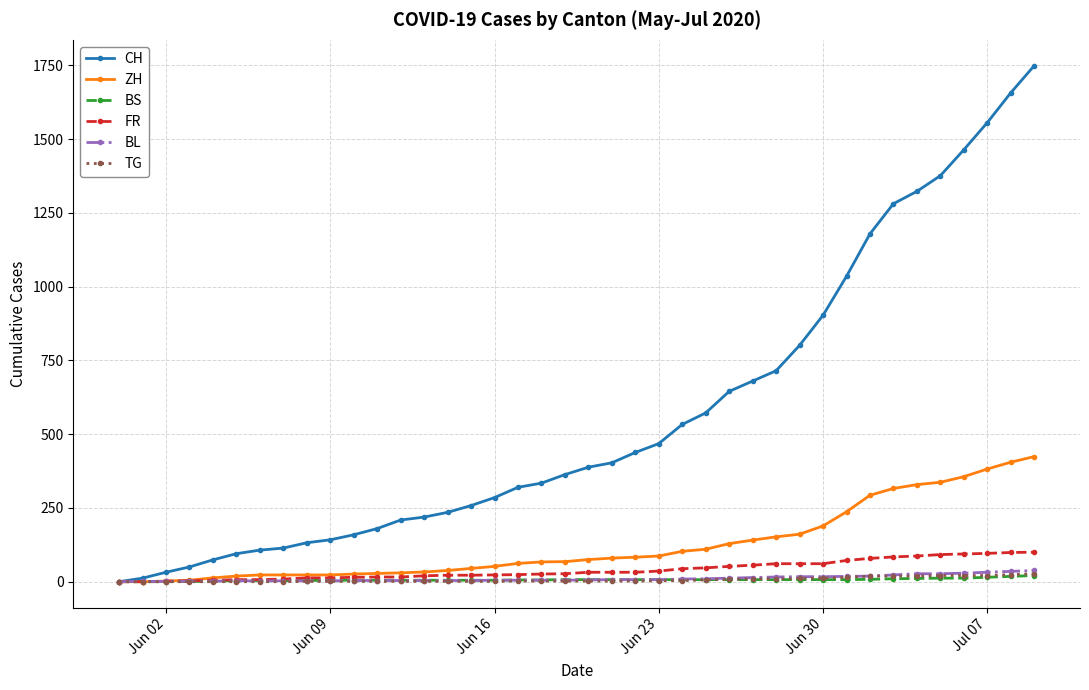

Which series has the largest range (max minus min)?

CH